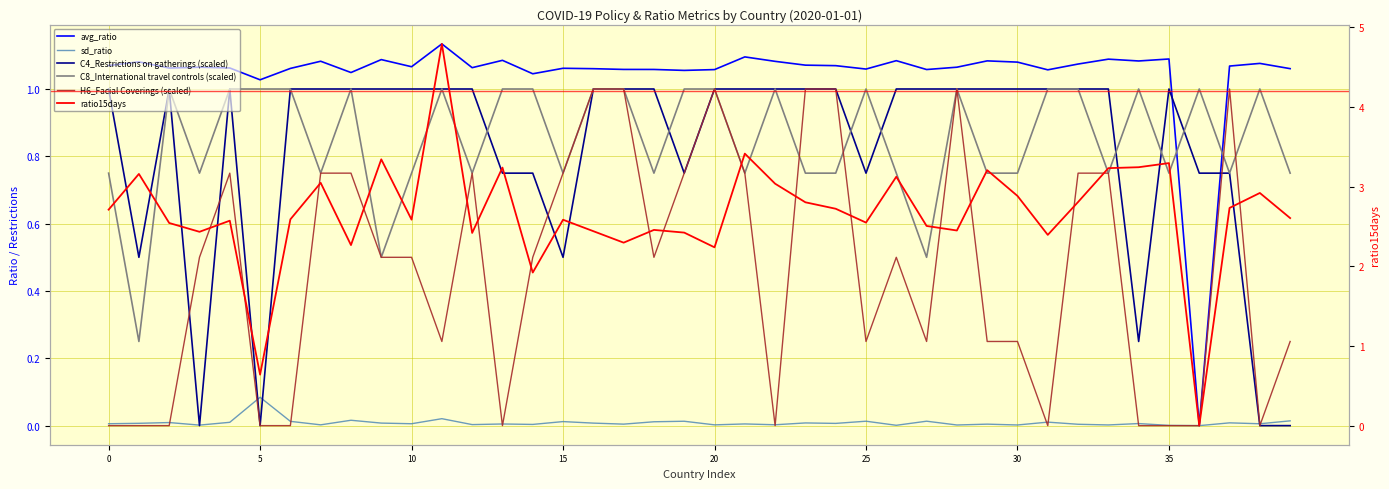

Which series has the largest total across all categories?

ratio15days